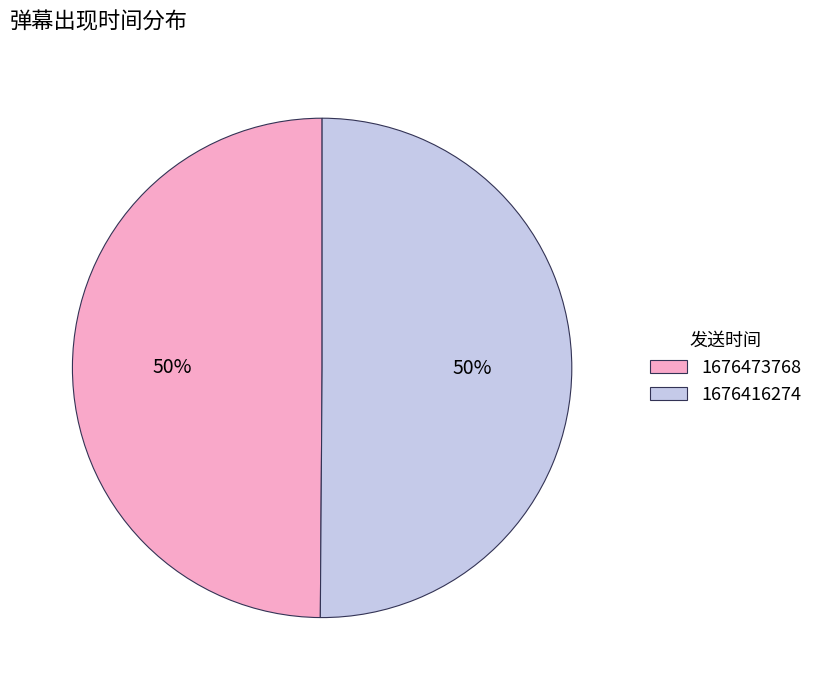

Do 1676416274 and 1676473768 together represent more than half of the pie?

Yes